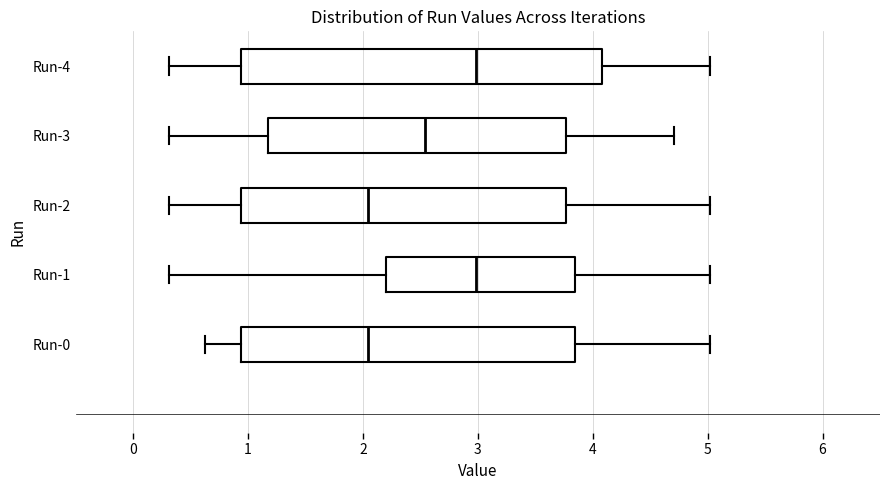

Where does the left whisker of the box for Run-4 end on the x-axis? The values are not printed on the chart, so give them approximately, as read against the axis.

0.3